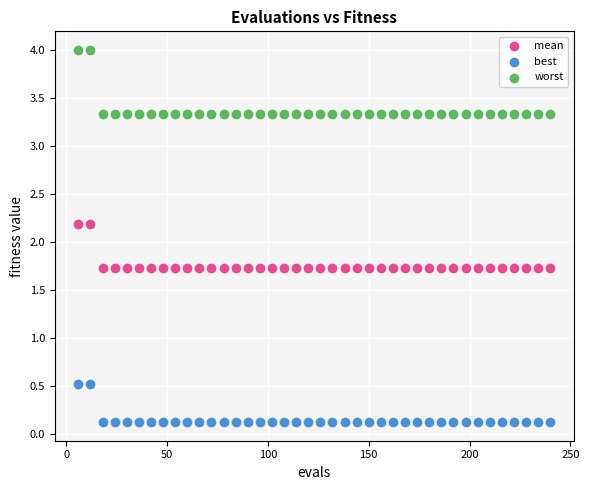

Which series contains the lowest Y value?

best